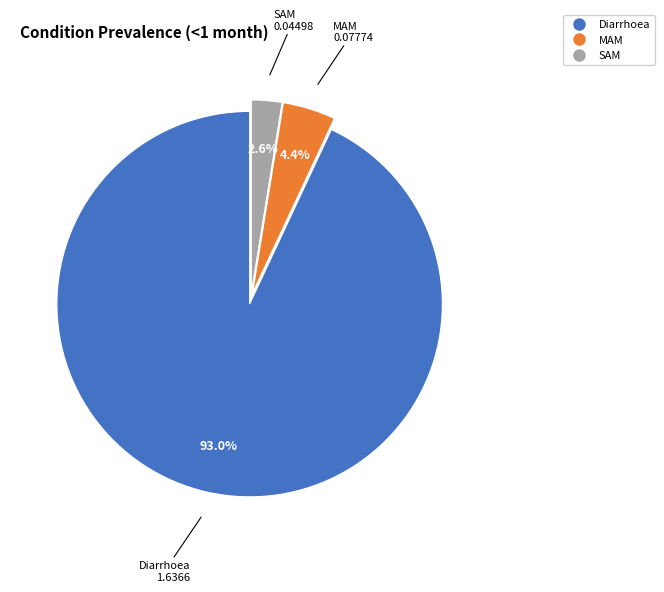

Between SAM and MAM, which is larger?

MAM